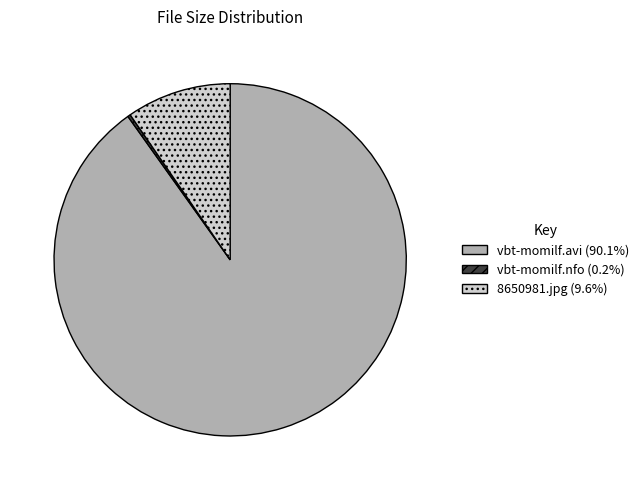

Is there any slice that represents more than half of the pie?

Yes